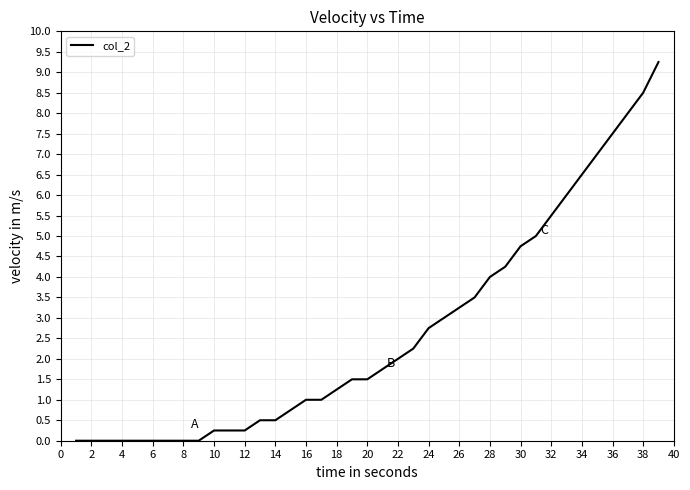

How many lines are shown in the chart?

1